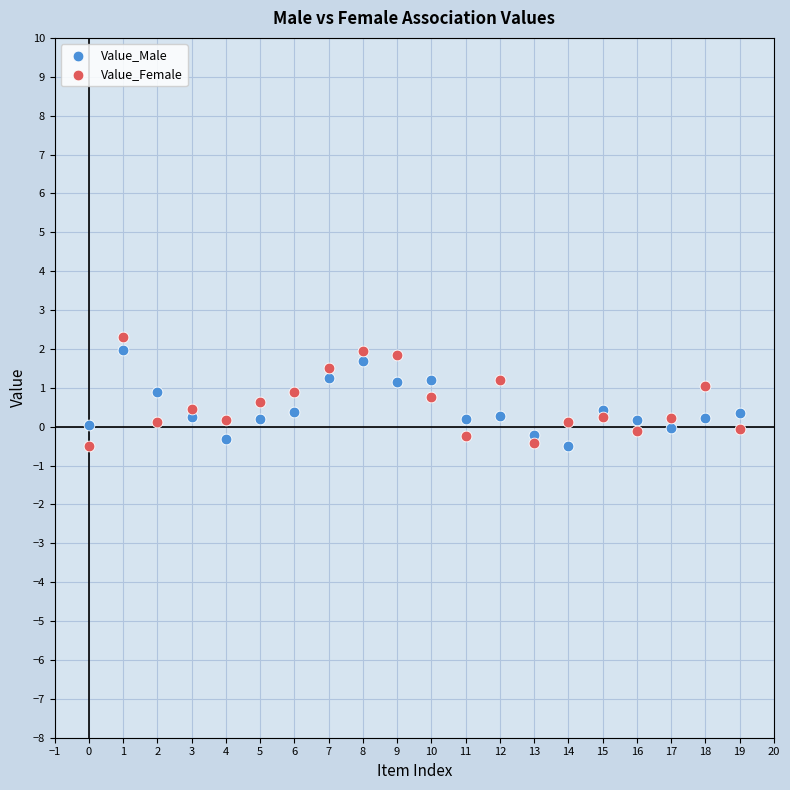

Which series has the widest spread of Y values?

Value_Female